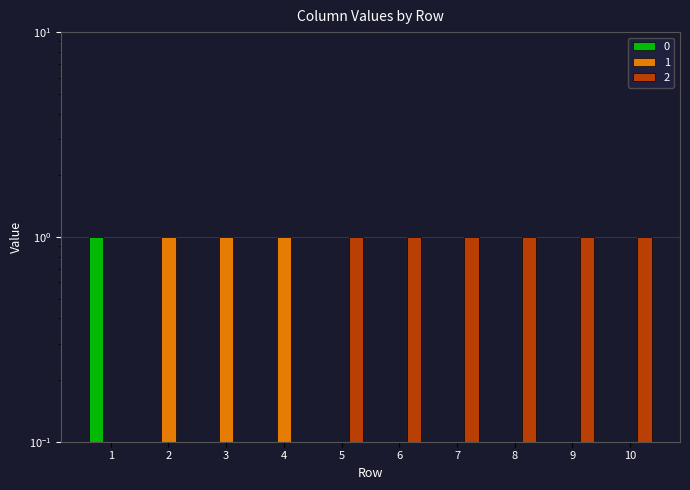

Count the number of categories in the chart.

10